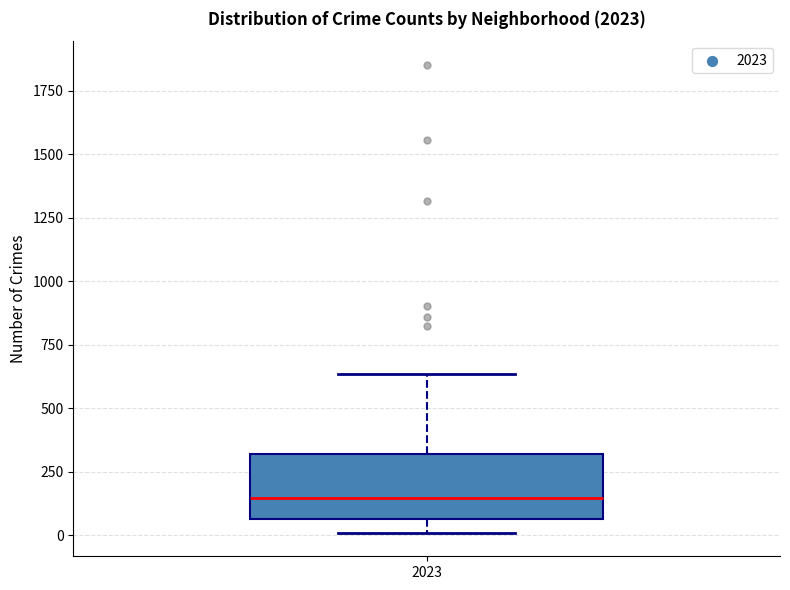

Where is the upper edge of the box at x = 2023 on the y-axis? The values are not printed on the chart, so give them approximately, as read against the axis.

300